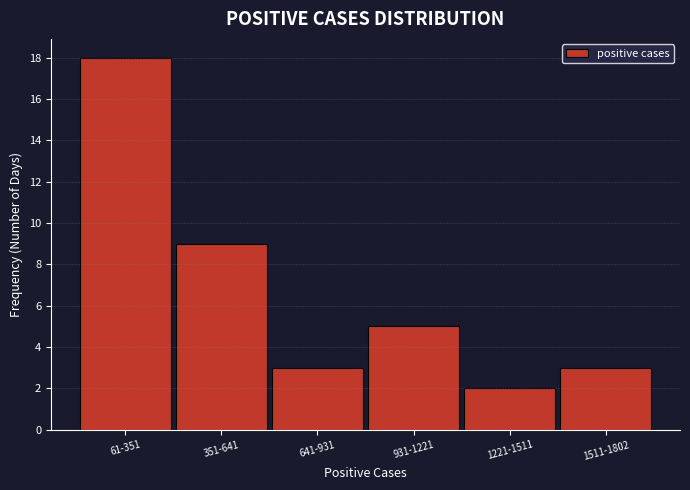

Reading left to right, transcribe all the data shown in this chart.

61-351=18	351-641=9	641-931=3	931-1221=5	1221-1511=2	1511-1802=3